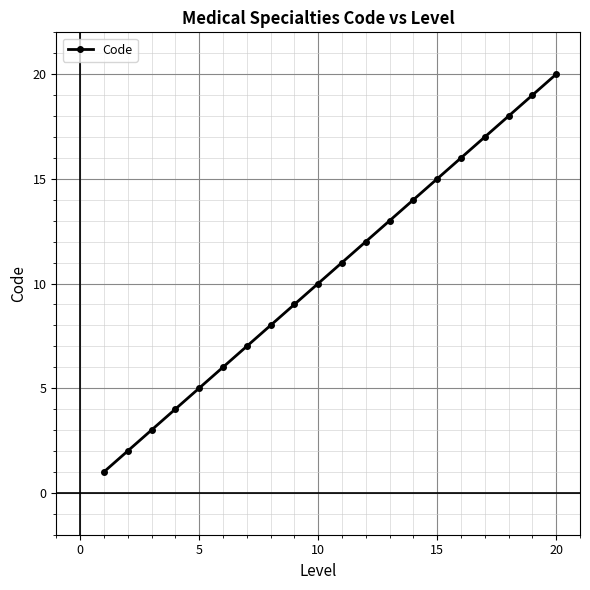

True or false: the data has more than 1 interior local peaks.

False